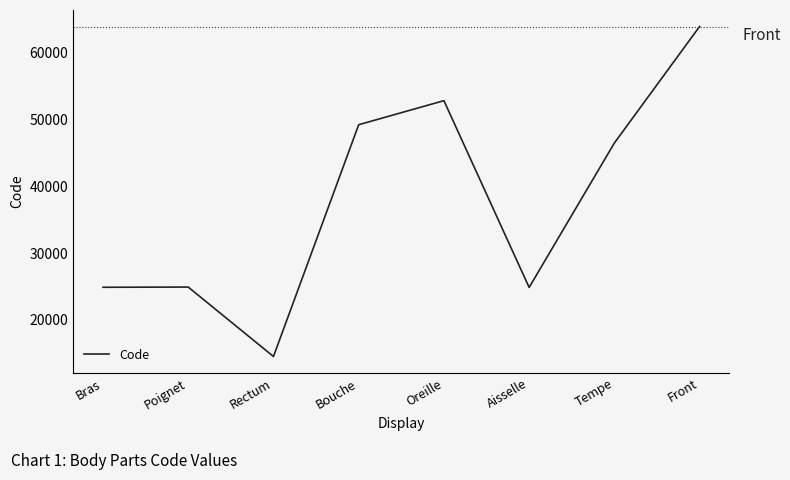

How many series are shown in this chart?

1